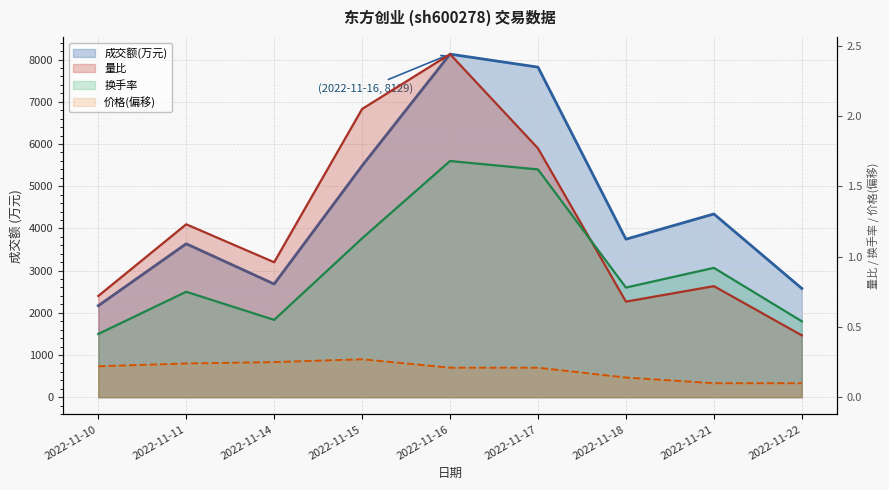

Reading right to left, extract all data points from this chart.

成交额(万元): 2577.0	4342.0	3744.0	7821.0	8129.0	5484.0	2682.0	3636.0	2168.0
量比: 0.4	0.8	0.7	1.8	2.4	2.0	1.0	1.2	0.7
换手率: 0.5	0.9	0.8	1.6	1.7	1.1	0.6	0.8	0.5
价格: 0.1	0.1	0.1	0.2	0.2	0.3	0.2	0.2	0.2